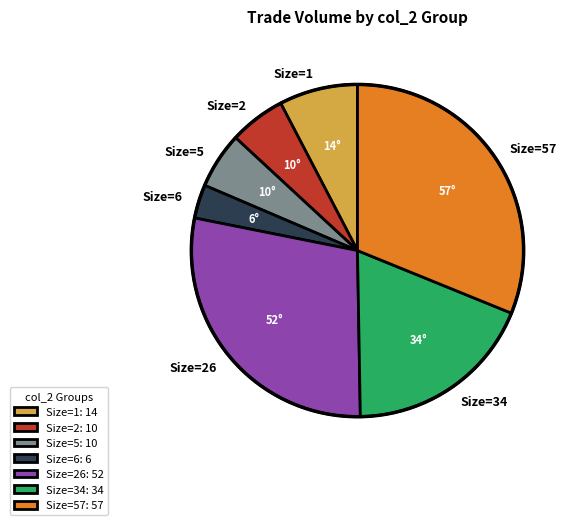

Approximately how many times larger is the value at Size=34 compared to Size=5?

3.4